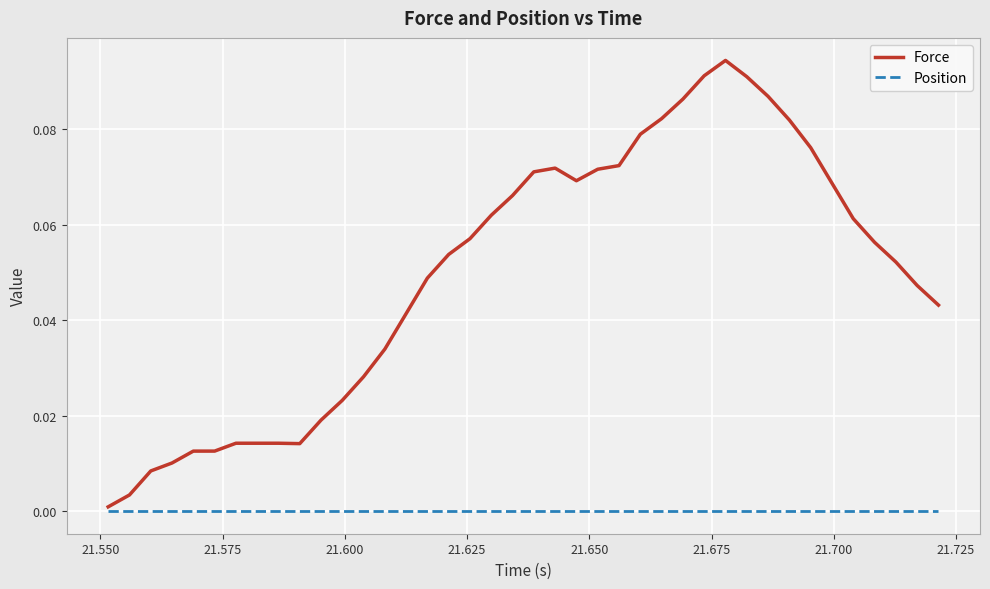

Rank the series by their maximum value, from highest to lowest.

Force, Position